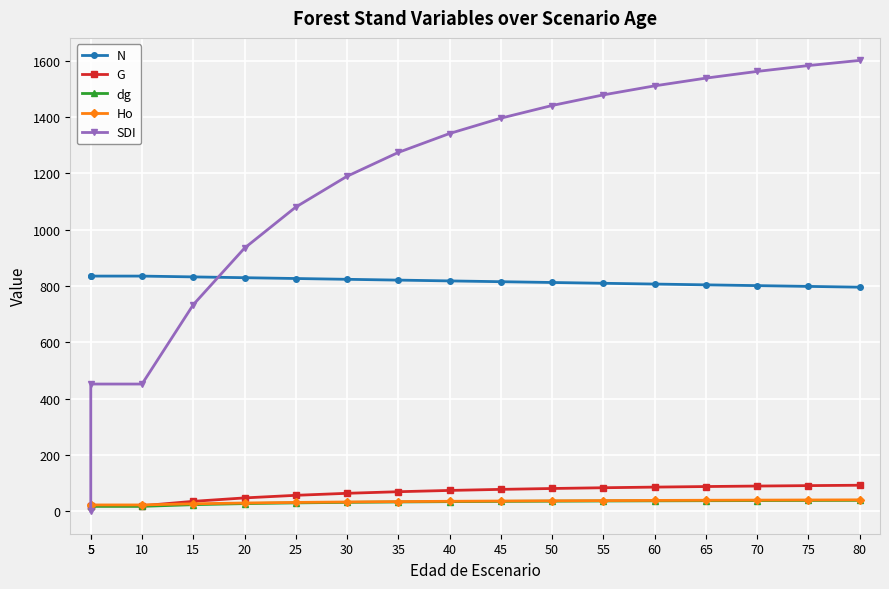

True or false: G and N intersect in this chart.

False